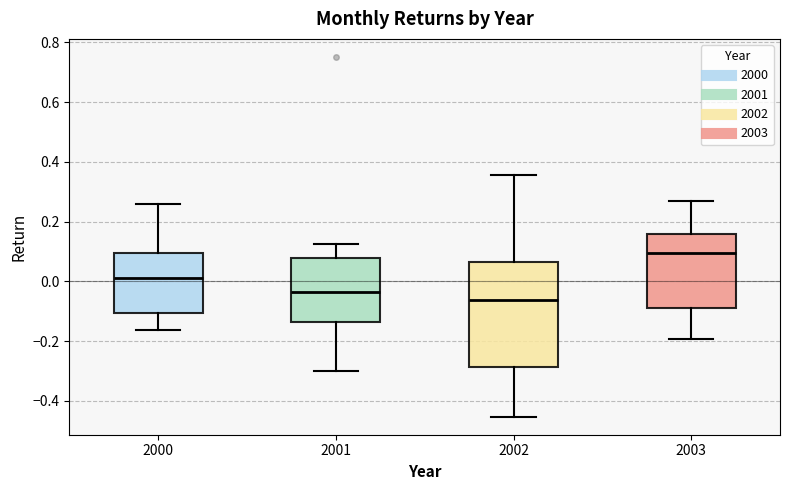

Which box's median line is the lowest?

2002